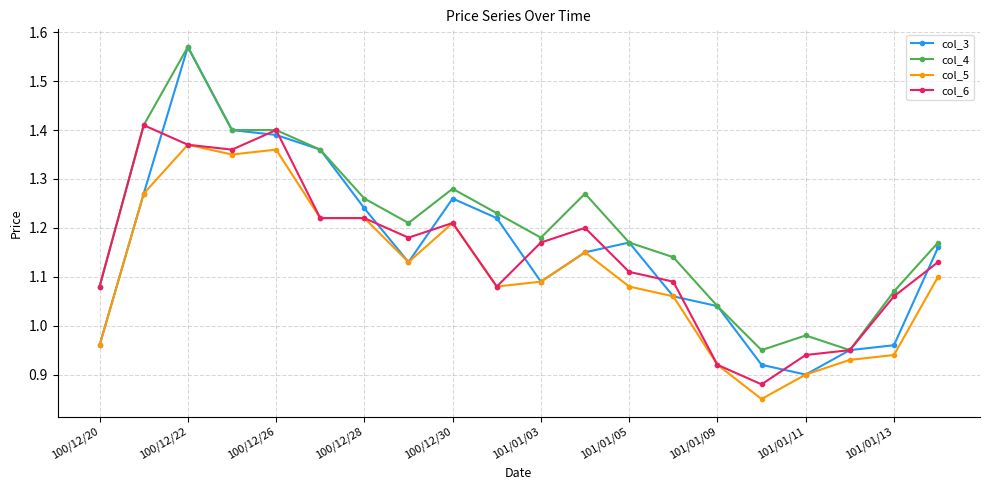

Which series has the widest spread of values?

col_3